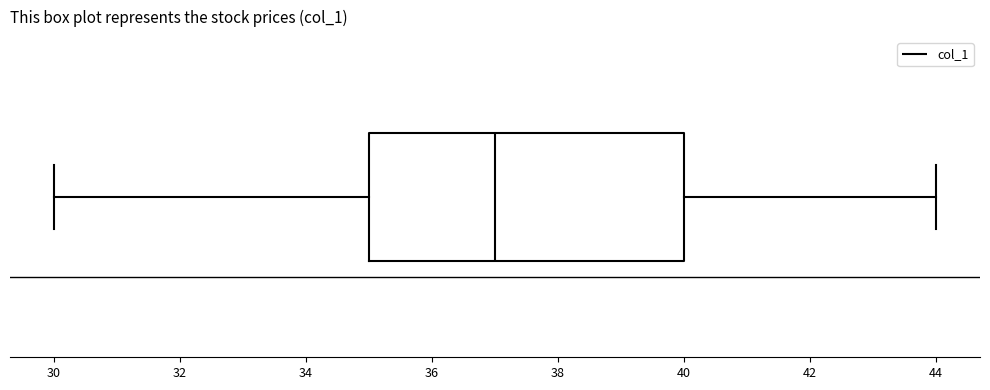

Where is the right edge of the box on the x-axis? The values are not printed on the chart, so give them approximately, as read against the axis.

40